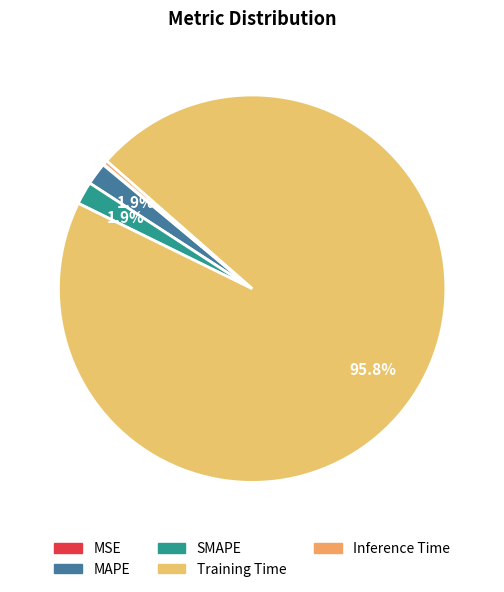

True or false: MSE accounts for 0% of the total.

True